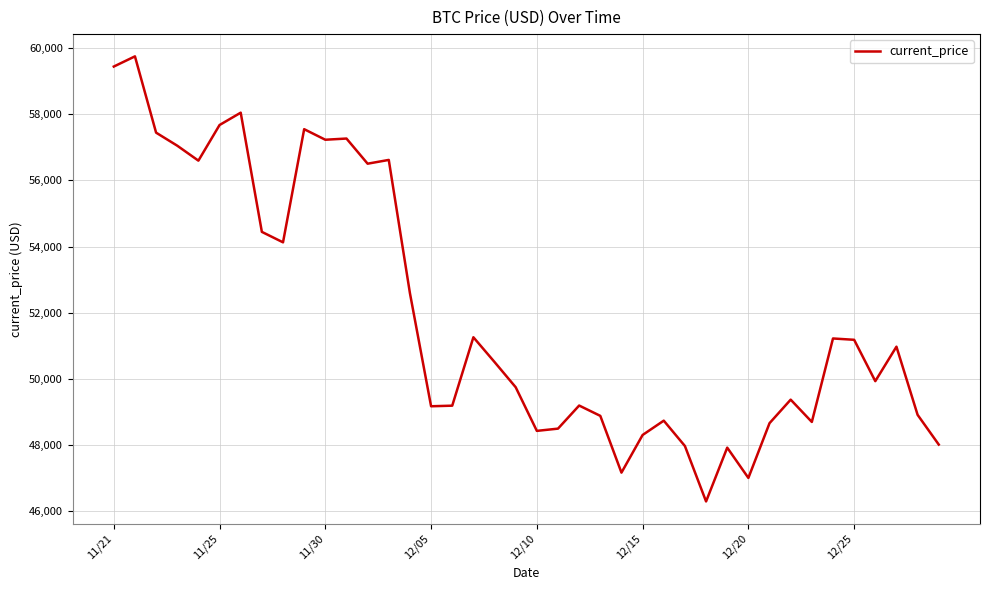

What is the smallest value displayed?

46296